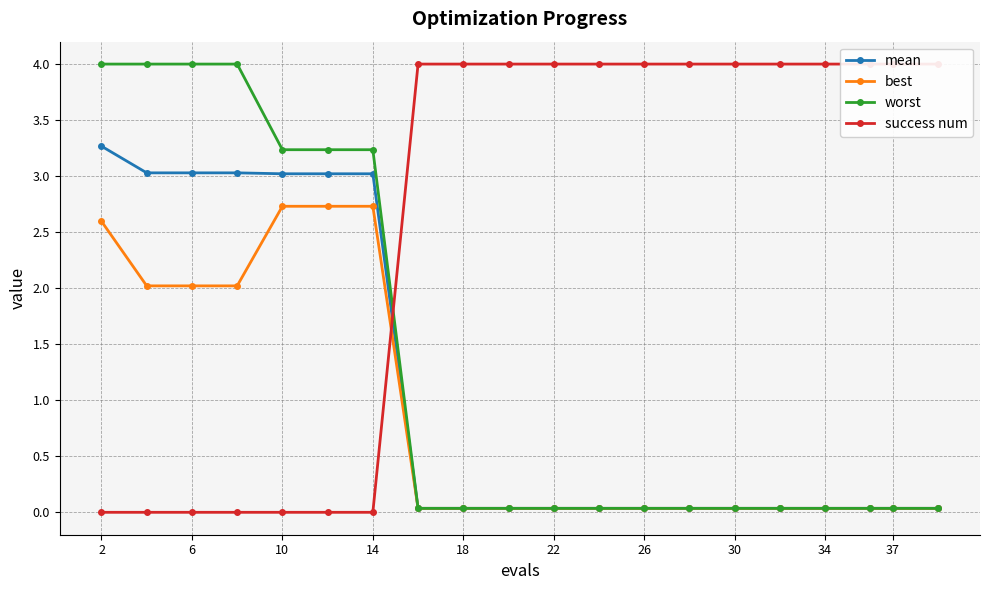

How many times do best and success num cross each other?

1